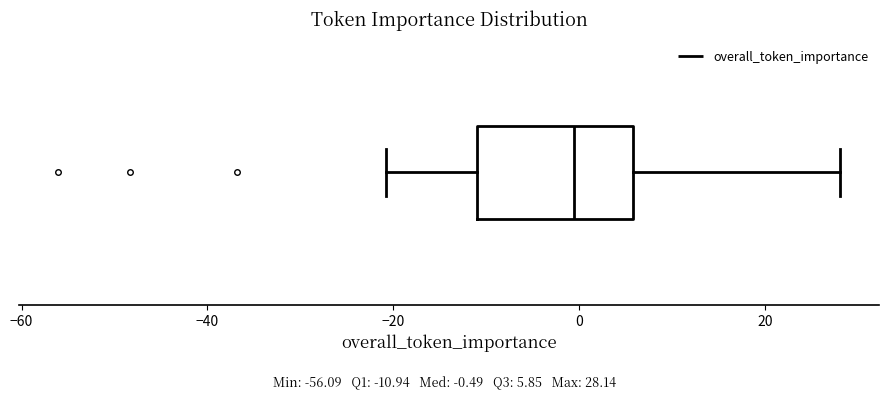

Transcribe this box plot: give where the median line is, the range the box spans, and where the two whiskers end, as read against the x-axis. The values are not printed on the chart, so give them approximately, as read against the axis.

median 0, box -10 to 6, whiskers -20 to 28